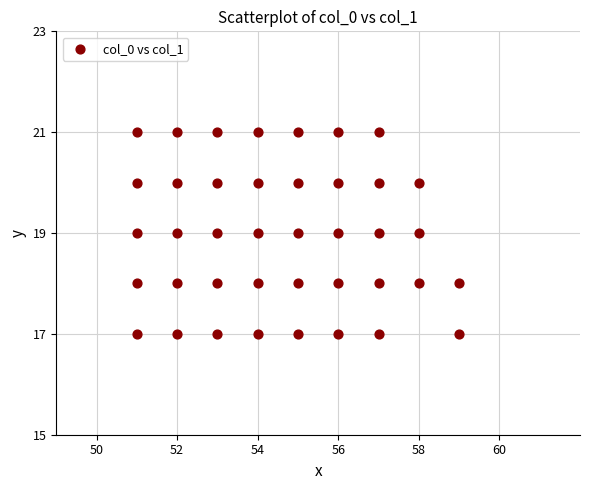

What is the range of Y values (max minus min)?

4